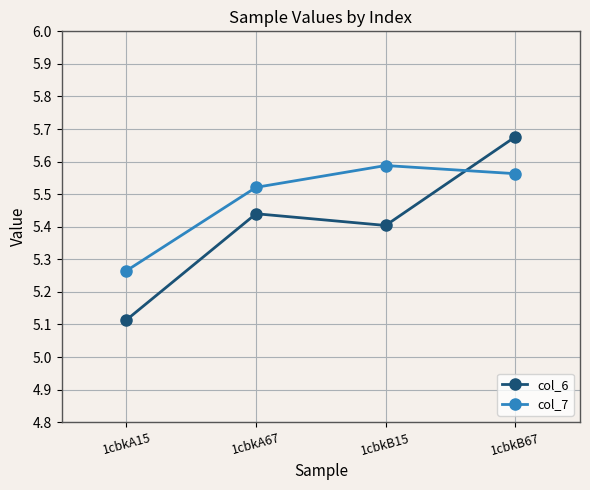

Which series has the largest range (max minus min)?

col_6